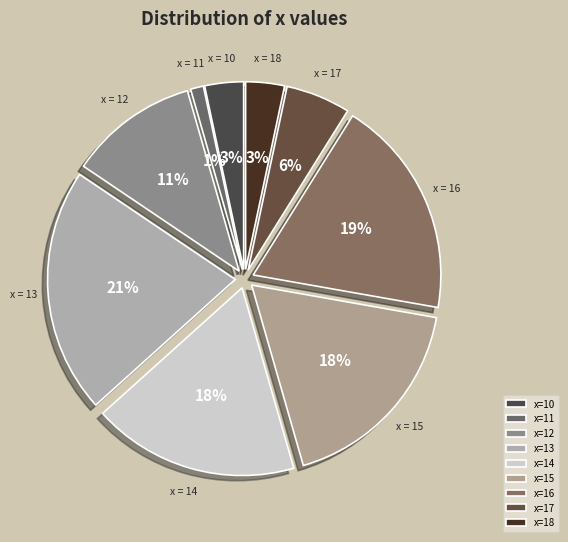

Count the number of slices in the pie.

9